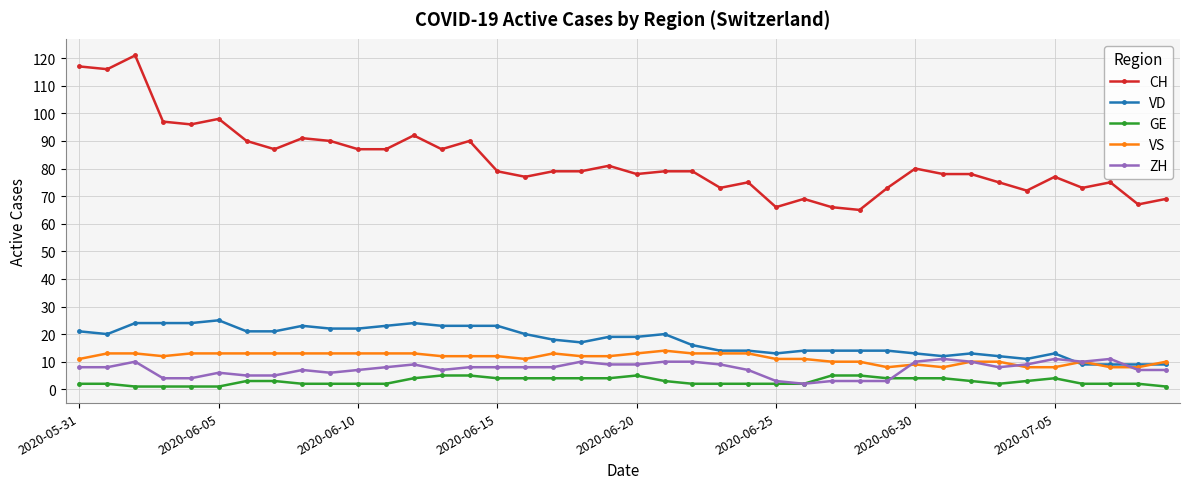

What is the value of the CH point at the 30th from the left?

73